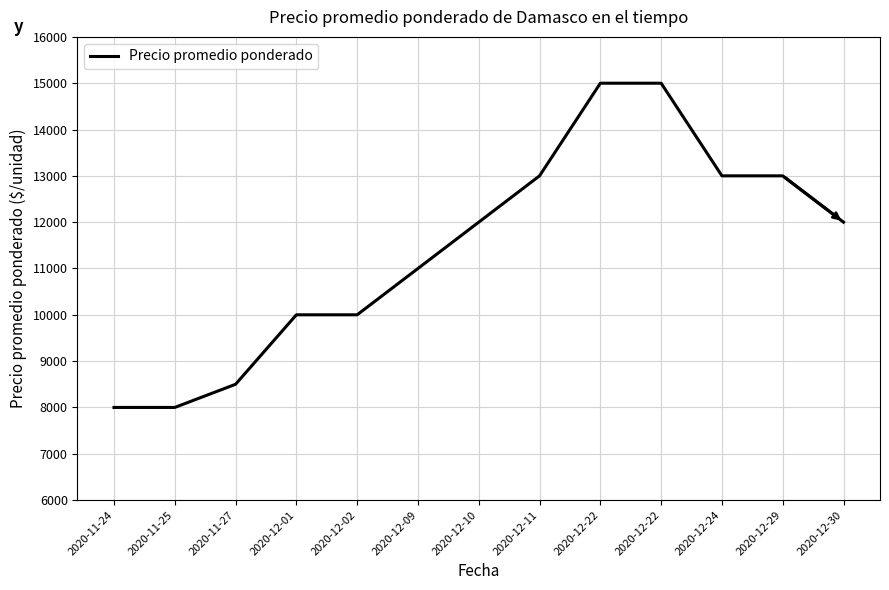

Does the chart display data point markers on the line(s)?

No